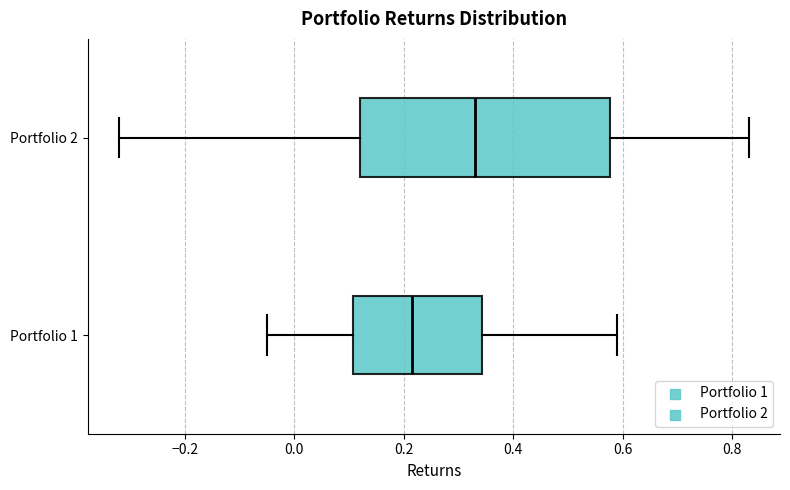

Which box's median line is the furthest to the left?

Portfolio 1